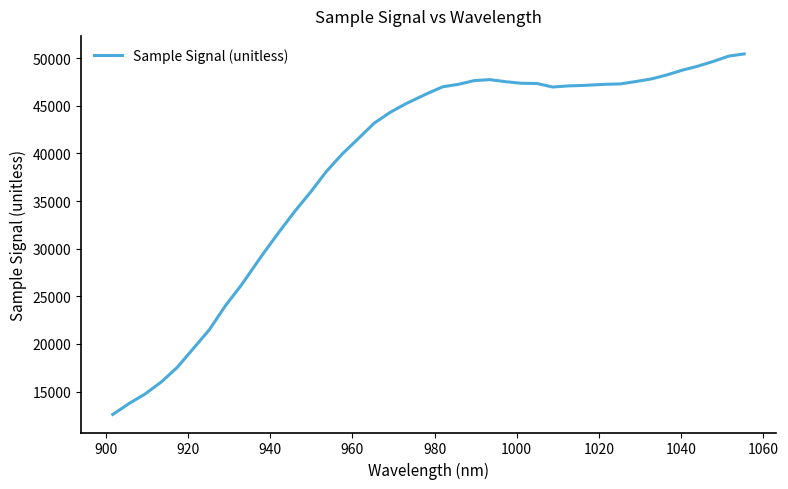

What is the difference between the maximum and minimum values?

37869